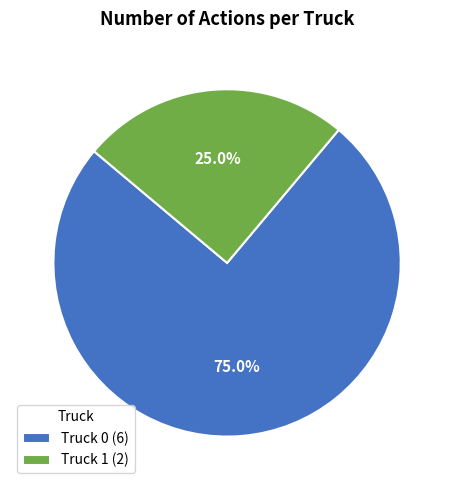

Is there a majority slice in this chart?

Yes